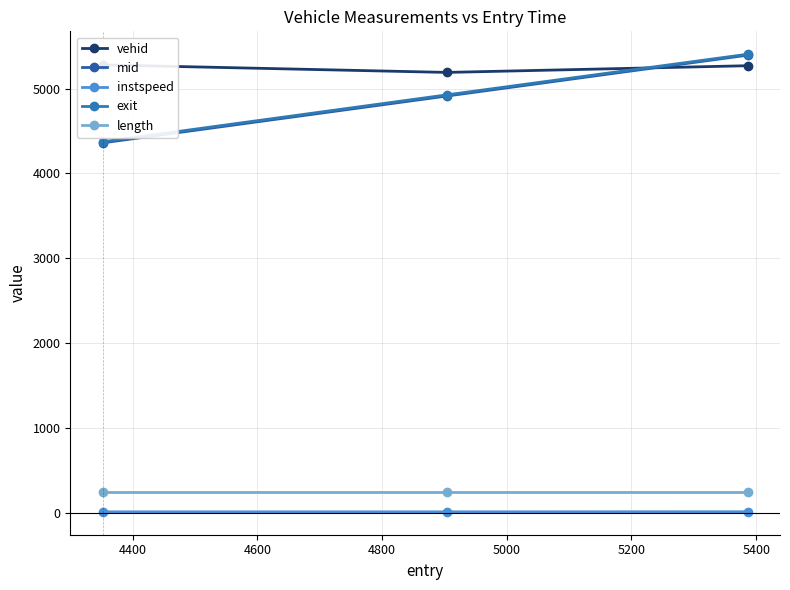

Rank the series by their maximum value, from lowest to highest.

instspeed, length, vehid, mid, exit